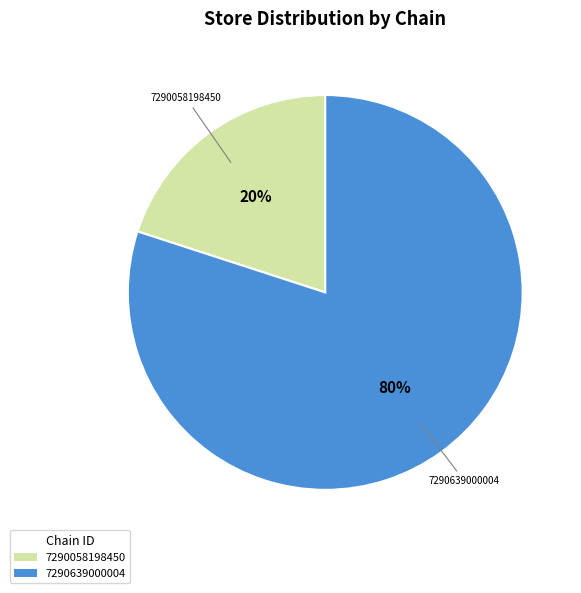

Is it true that 7290639000004 is 80% of the pie?

True